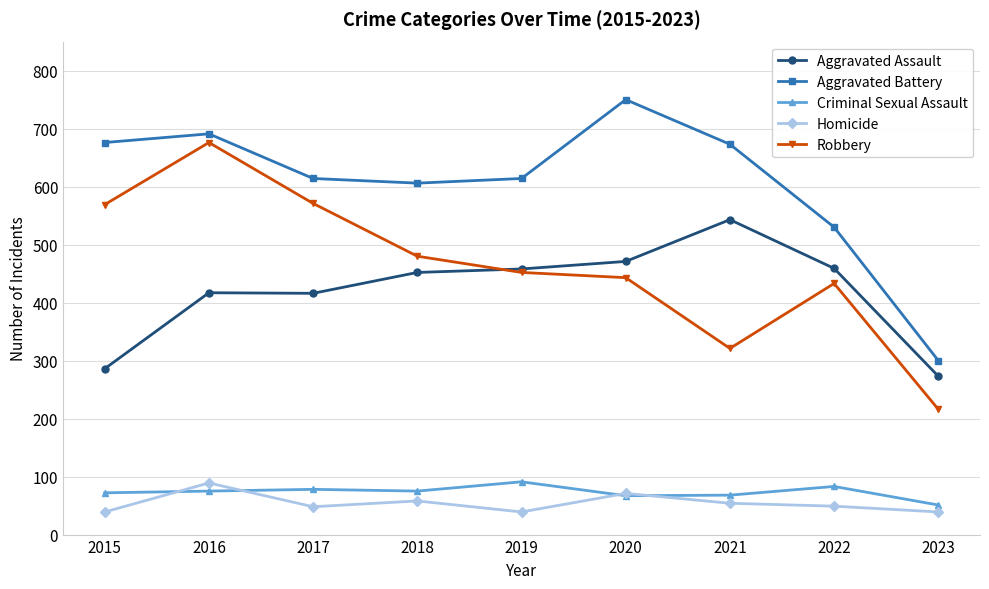

What is the minimum value for Homicide?

39